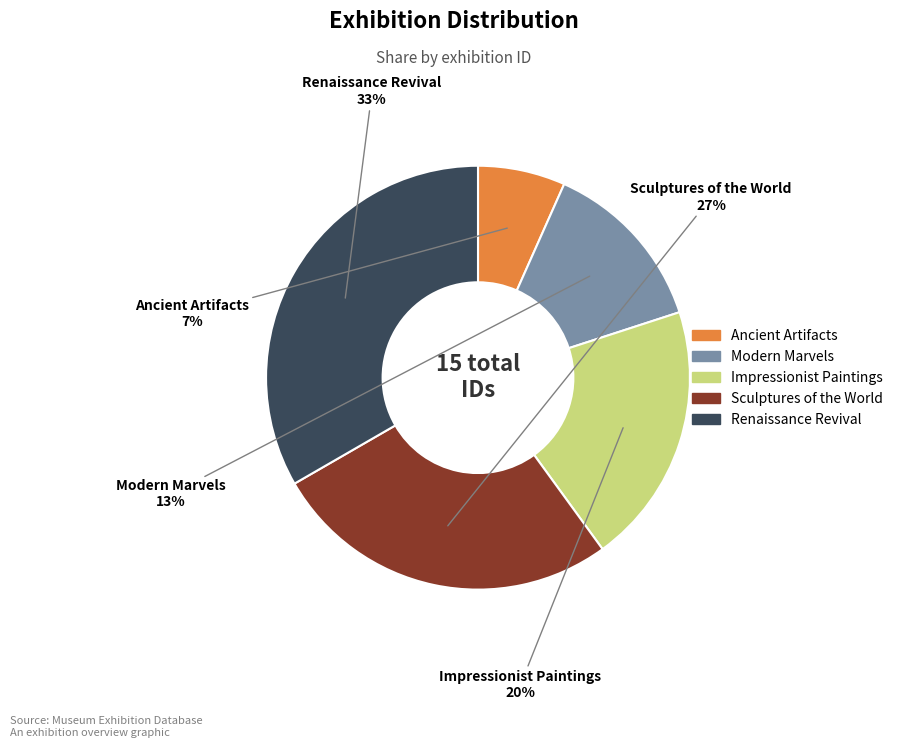

Do Modern Marvels and Sculptures of the World together represent more than half of the pie?

No